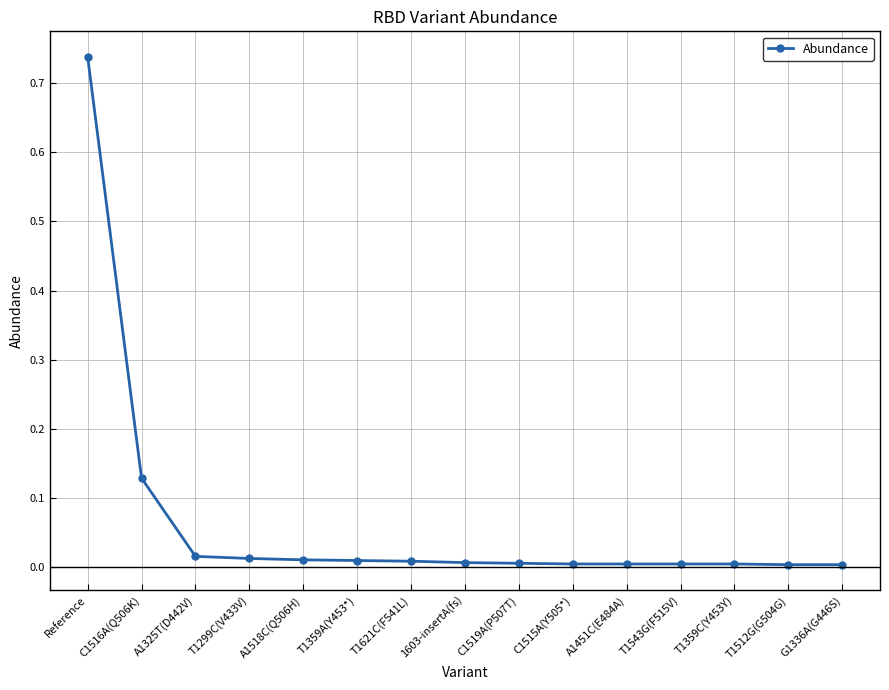

The value at C1519A(P507T) is 0.0. True or false?

True